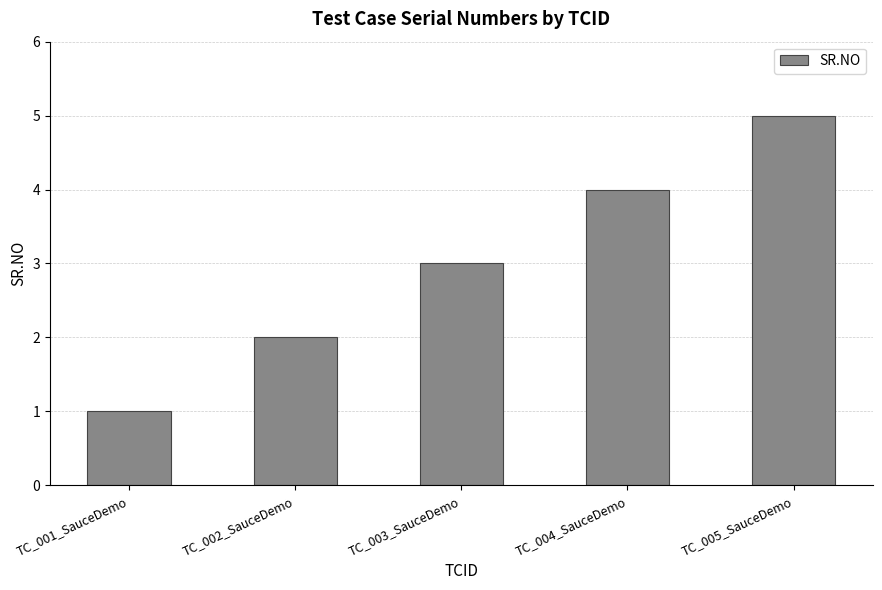

Reading right to left, list all the values displayed in this chart.

TC_005_SauceDemo=5	TC_004_SauceDemo=4	TC_003_SauceDemo=3	TC_002_SauceDemo=2	TC_001_SauceDemo=1